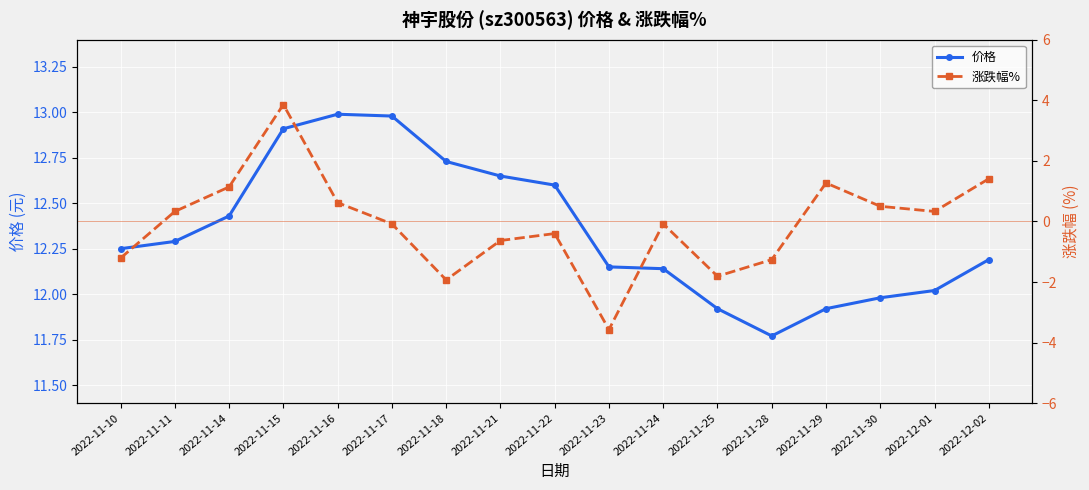

What is the sum of all 涨跌幅% values?

-1.5